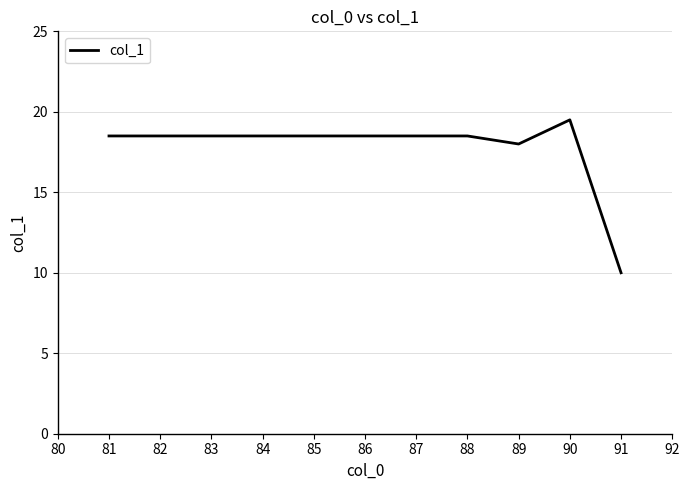

True or false: the data shows 18.5 at 85.

True